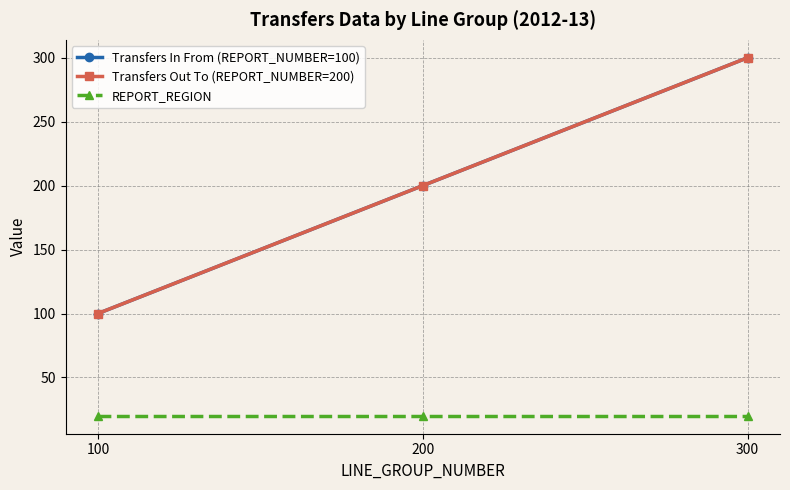

How many lines are shown in the chart?

3